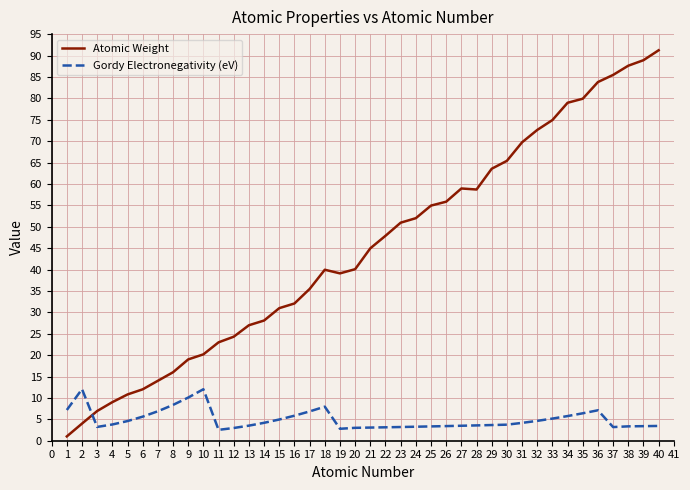

Rank the series by their average value, from highest to lowest.

Atomic Weight, Gordy Electronegativity (eV)